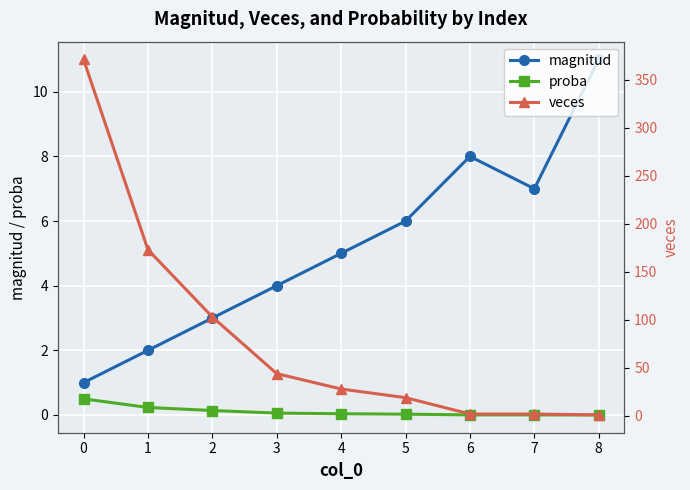

Reading right to left, extract all data points from this chart.

magnitud: 8=11.0	7=7.0	6=8.0	5=6.0	4=5.0	3=4.0	2=3.0	1=2.0	0=1.0
proba: 8=0.0	7=0.0	6=0.0	5=0.0	4=0.0	3=0.1	2=0.1	1=0.2	0=0.5
veces: 8=1.0	7=2.0	6=2.0	5=19.0	4=28.0	3=44.0	2=103.0	1=173.0	0=371.0